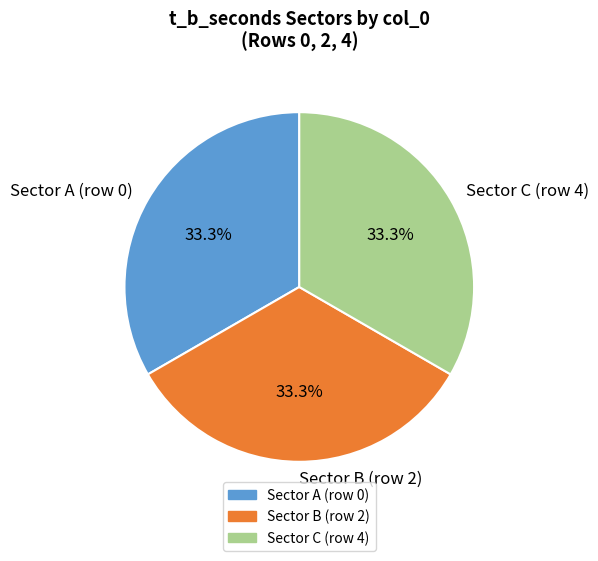

Count the number of slices in the pie.

3